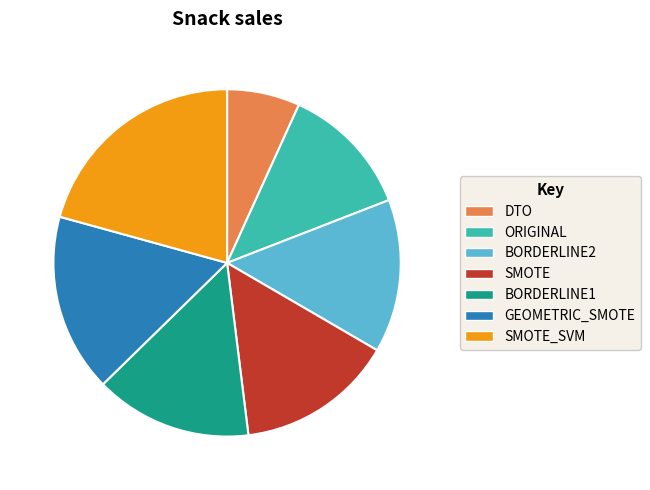

Is SMOTE the majority of the pie?

No